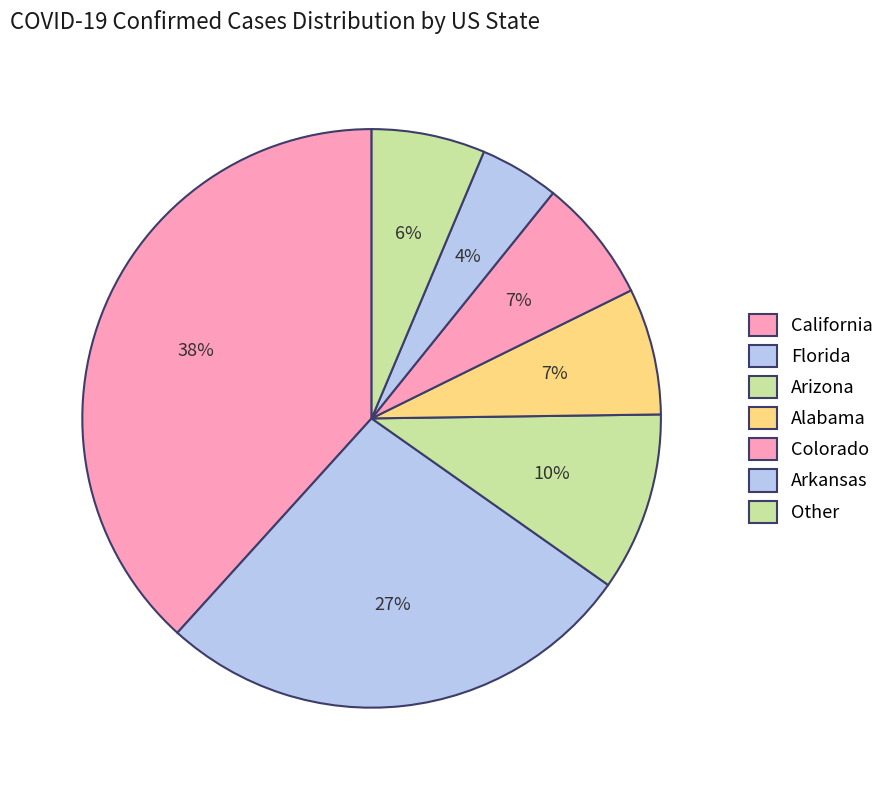

Is it true that California is 30% of the pie?

False